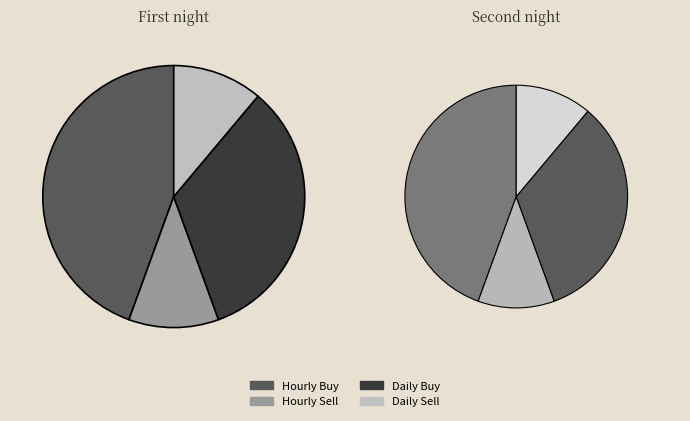

True or false: Daily Buy accounts for 23% of the total.

False